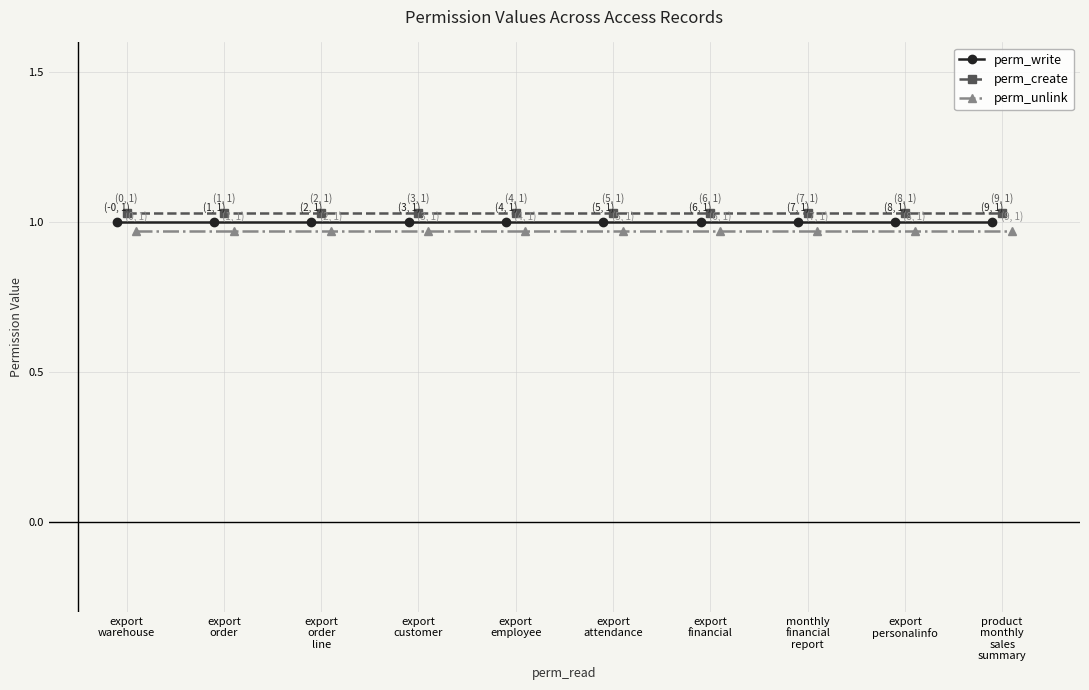

Reading right to left, transcribe all the data shown in this chart.

perm_write: 1.0	1.0	1.0	1.0	1.0	1.0	1.0	1.0	1.0	1.0
perm_create: 1.0	1.0	1.0	1.0	1.0	1.0	1.0	1.0	1.0	1.0
perm_unlink: 1.0	1.0	1.0	1.0	1.0	1.0	1.0	1.0	1.0	1.0